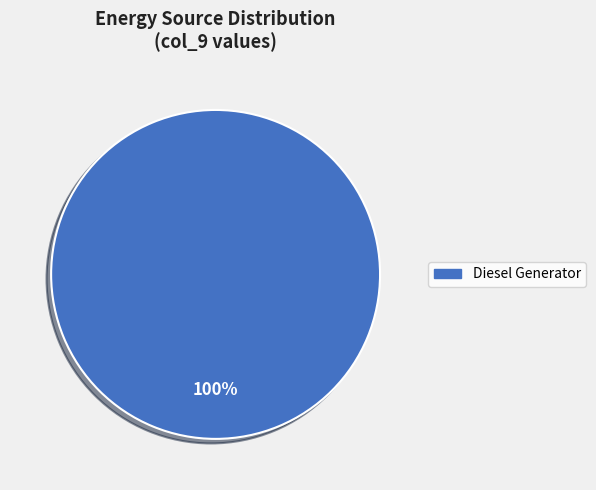

Is there a majority slice in this chart?

Yes